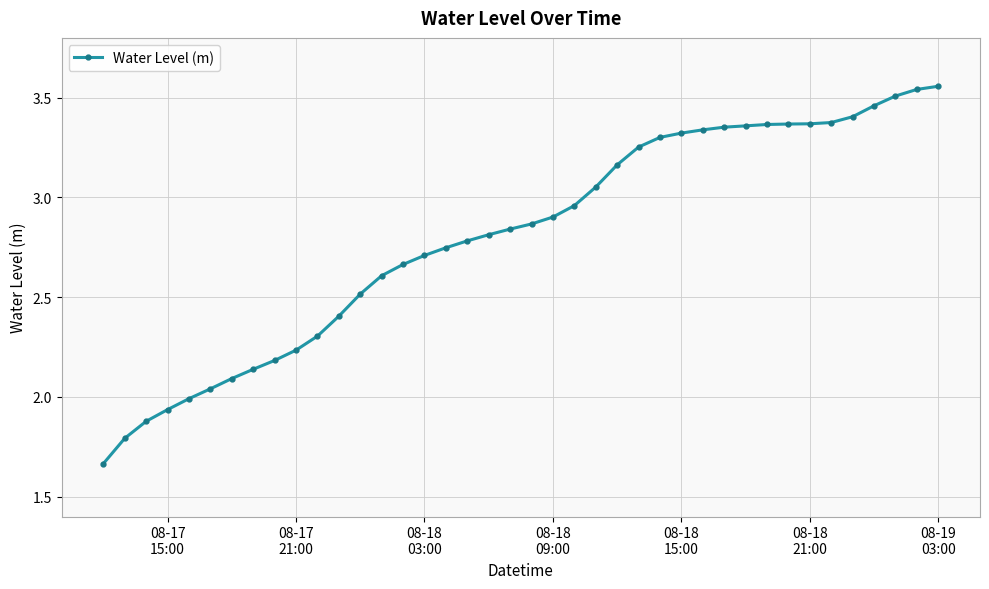

Does the chart have visible grid lines?

Yes